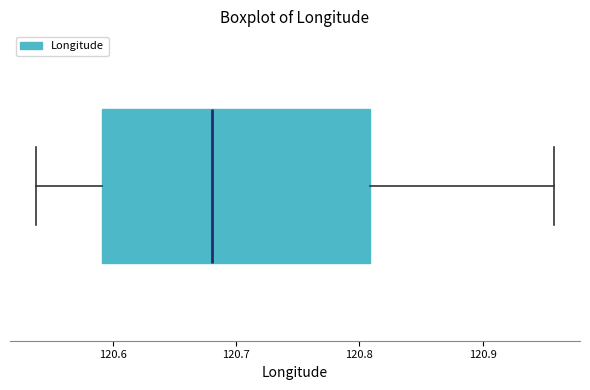

Where does the median line of the box sit on the x-axis? The values are not printed on the chart, so give them approximately, as read against the axis.

120.68